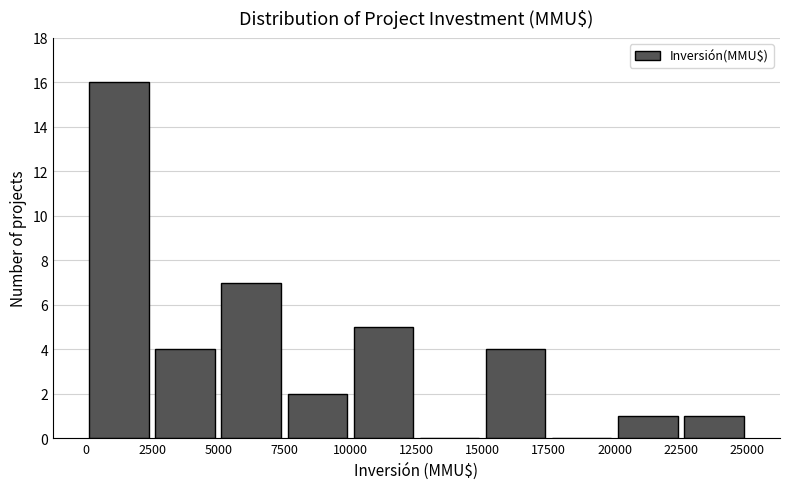

What is the height of the bar covering 22500 to 25000 on the x-axis? The values are not printed on the chart, so give them approximately, as read against the axis.

1